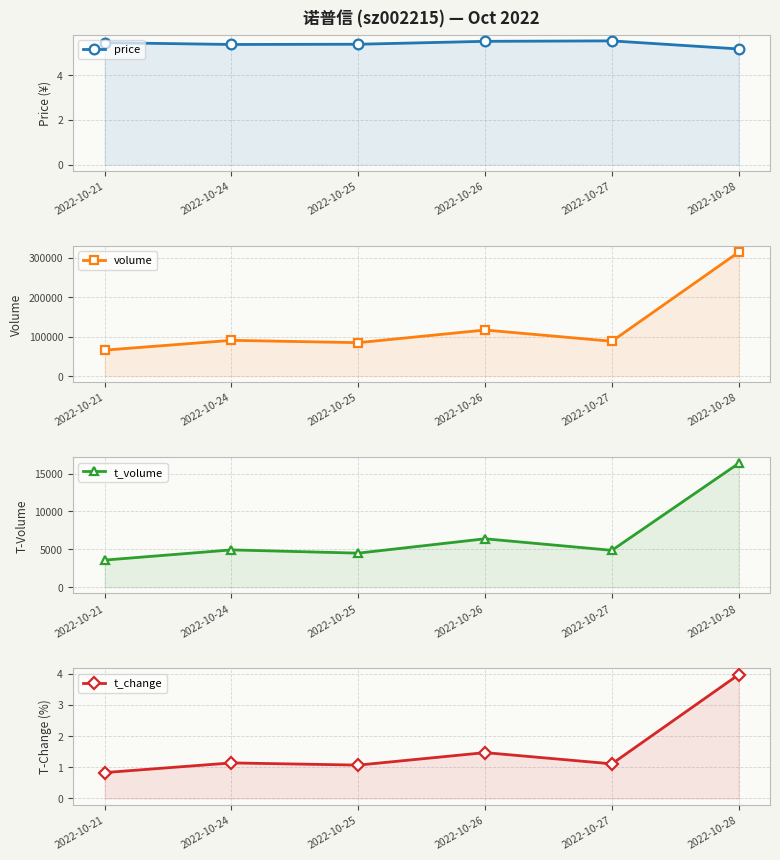

Which series has the largest total across all categories?

volume